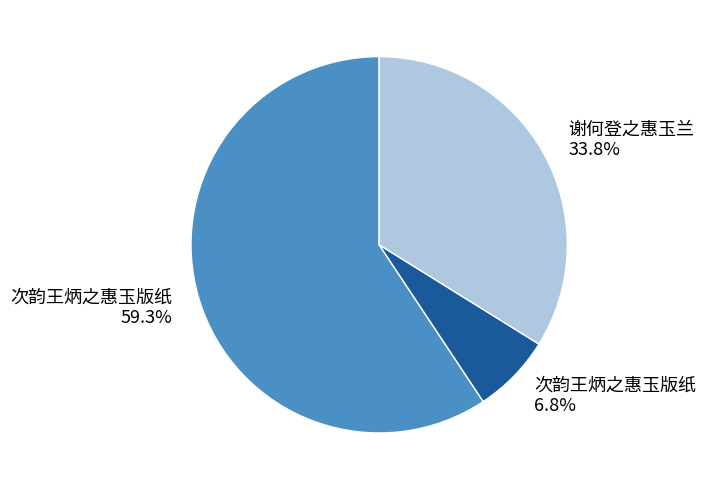

How many slices are in this pie chart?

3